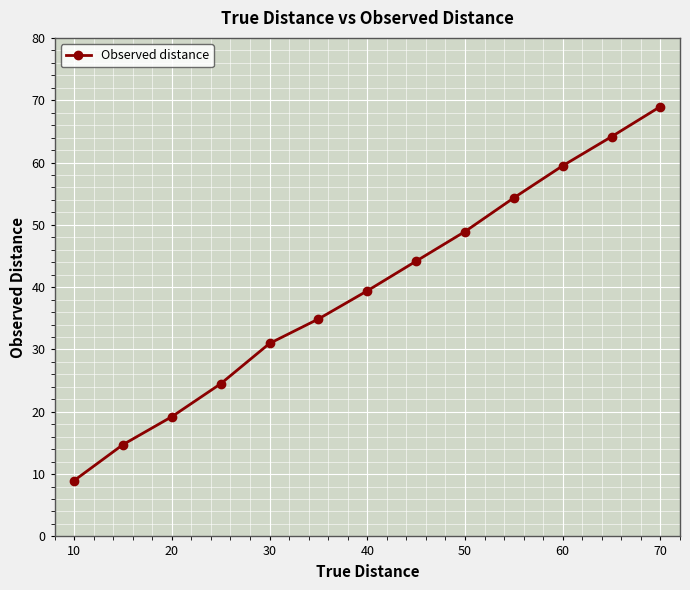

What is the difference between the maximum and second lowest values?

54.3